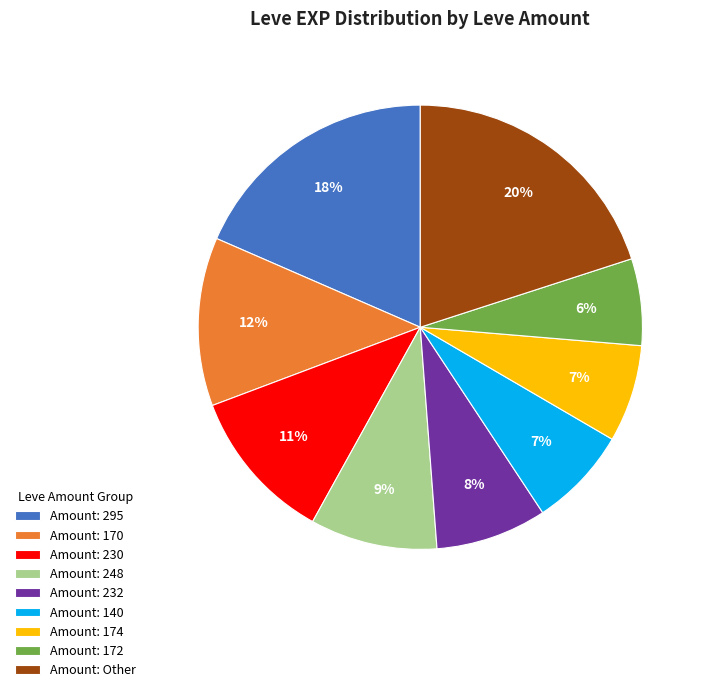

Combined, do Amount: 232 and Amount: 230 account for over 50%?

No